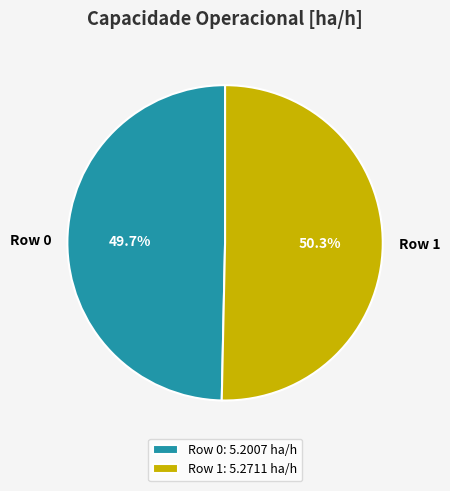

What percentage do Row 0 and Row 1 together represent?

100.0%